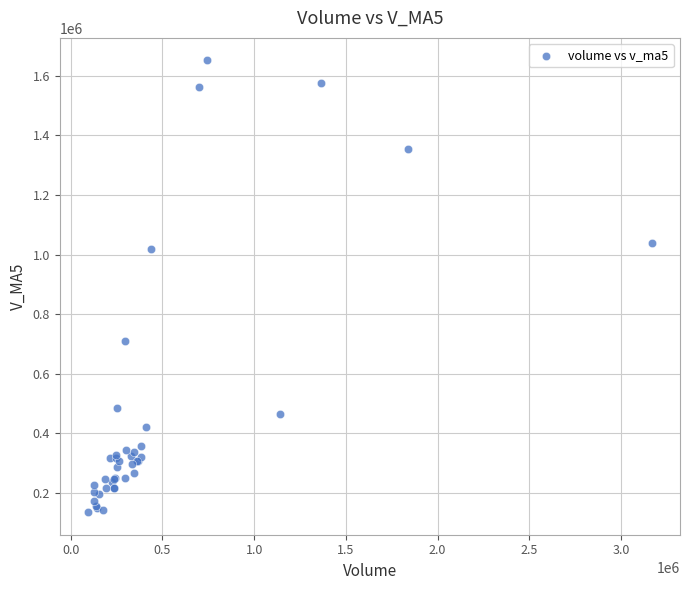

What Y value in the scatter plot is closest to 893553?

1017897.8